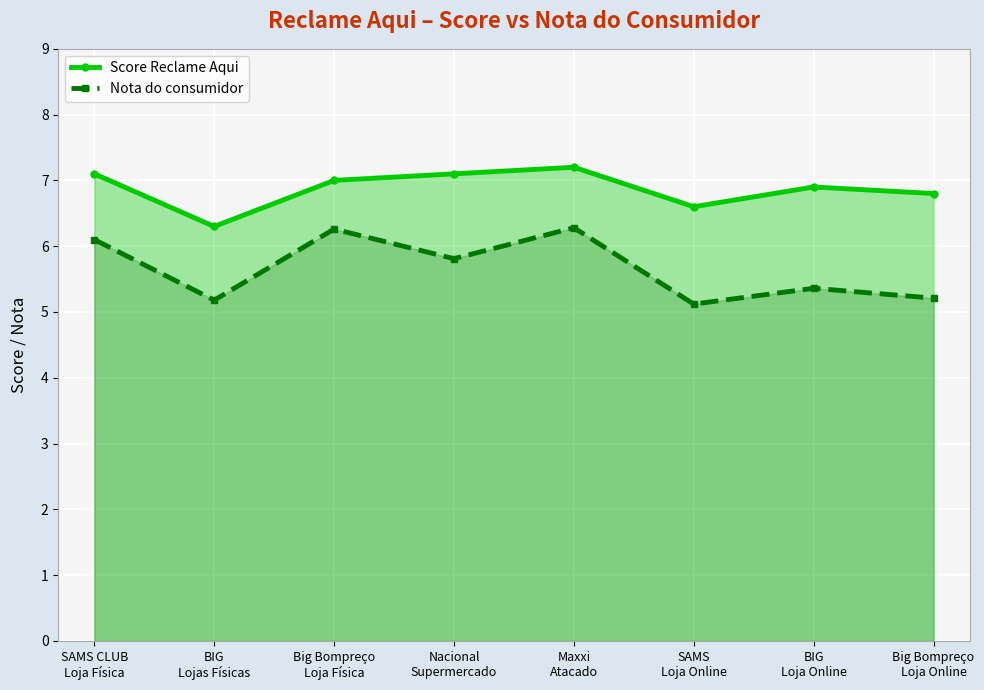

What is the minimum value shown in the chart?

5.1